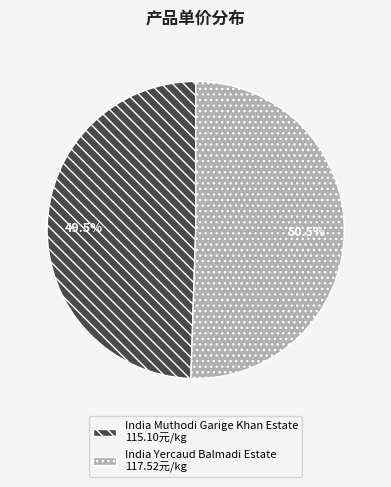

Combined, do India Yercaud Balmadi Estate 117.52元/kg and India Muthodi Garige Khan Estate 115.10元/kg account for over 50%?

Yes